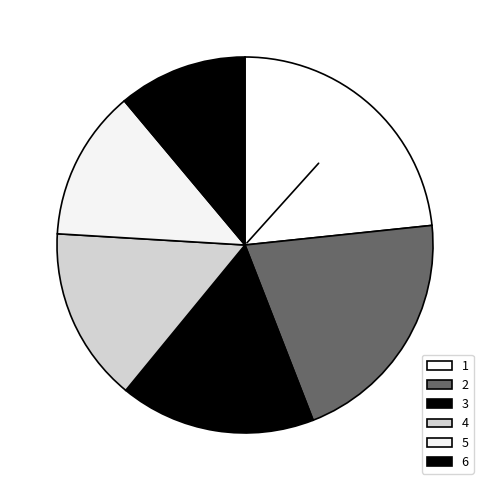

What percentage is NOT represented by 3?

83.2%